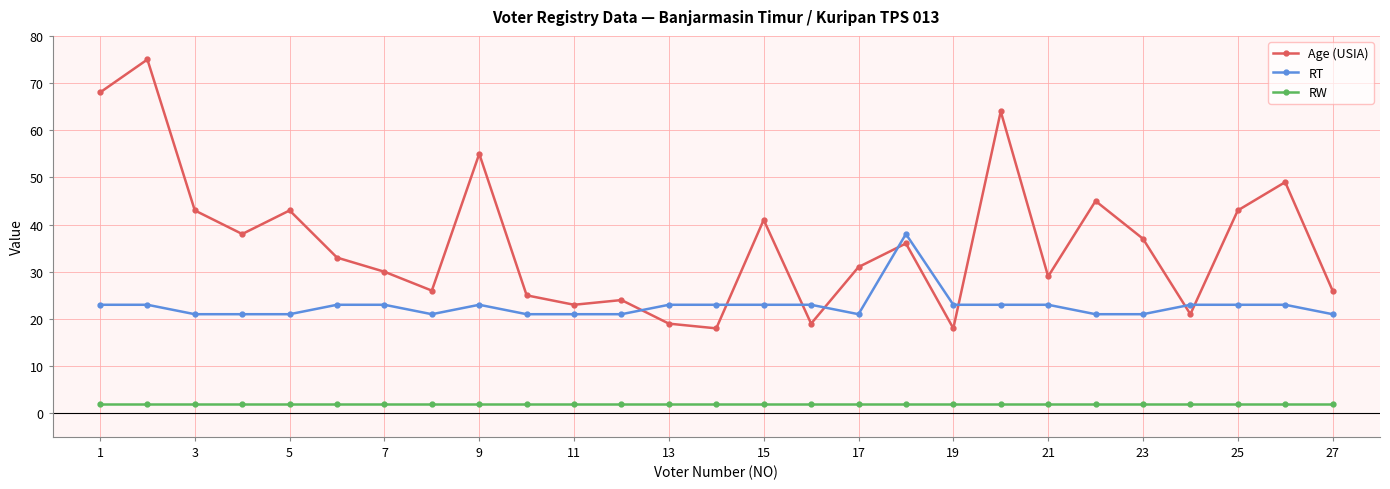

How many lines are shown in the chart?

3